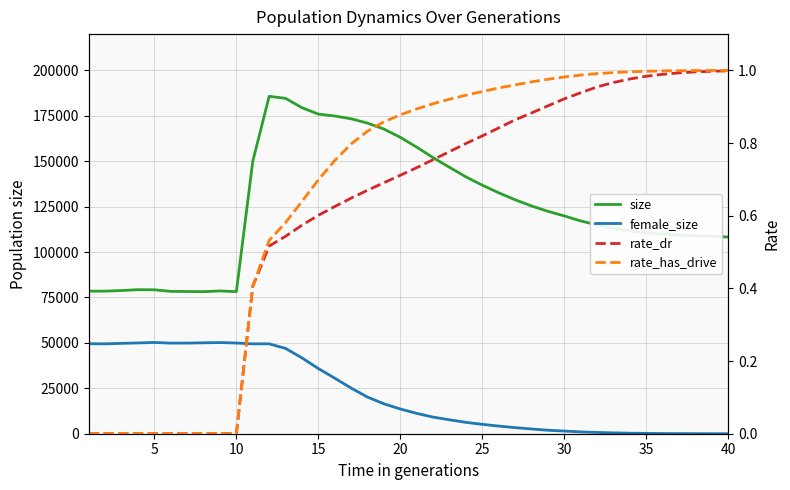

Rank the series by their maximum value, from lowest to highest.

rate_dr, rate_has_drive, female_size, size